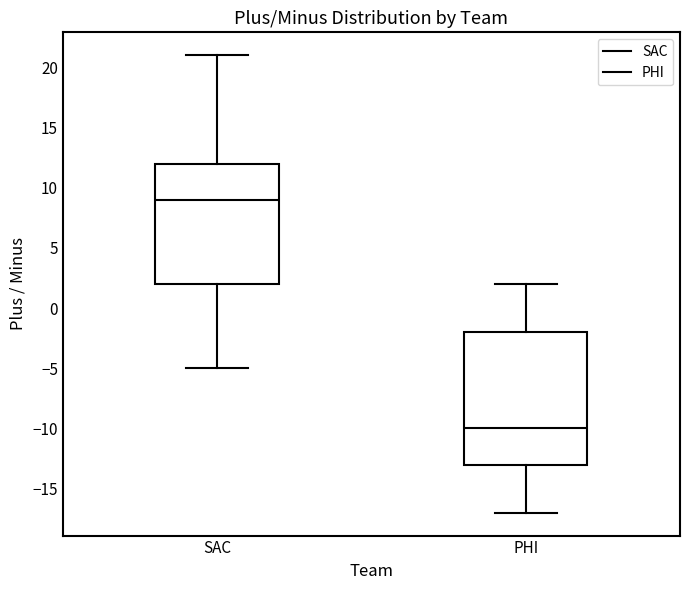

Reading left to right, read every box against the y-axis: the position of its median line, the range the box covers, and the ends of its whiskers. The values are not printed on the chart, so give them approximately, as read against the axis.

SAC: median 9, box 2 to 12, whiskers -5 to 21
PHI: median -10, box -13 to -2, whiskers -17 to 2